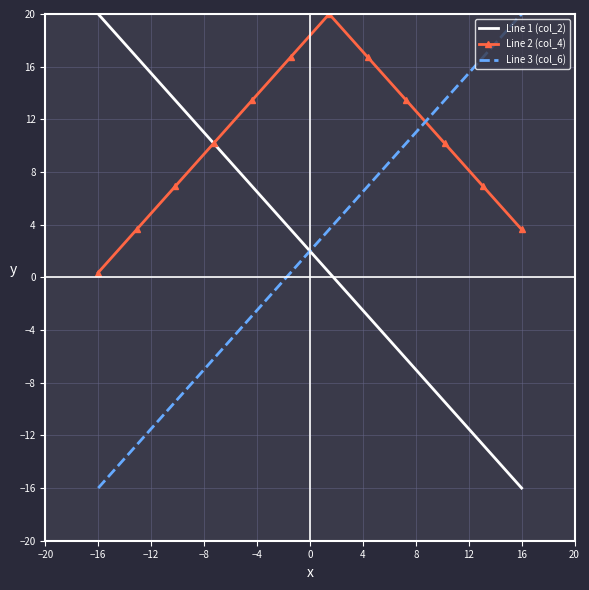

Which series has the largest total across all categories?

Line 2 (col_4)